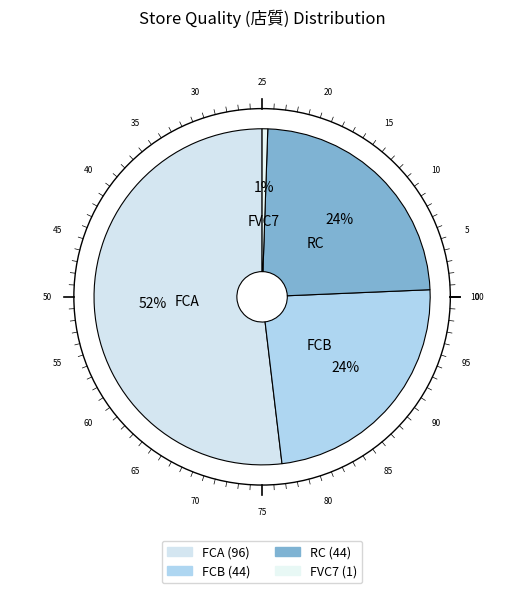

Between FVC7 and FCB, which is larger?

FCB